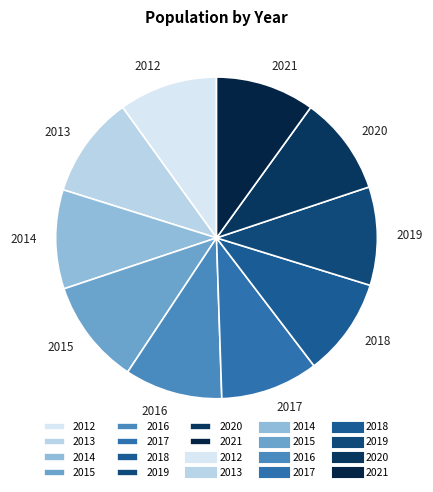

Do 2014 and 2017 together represent more than half of the pie?

No